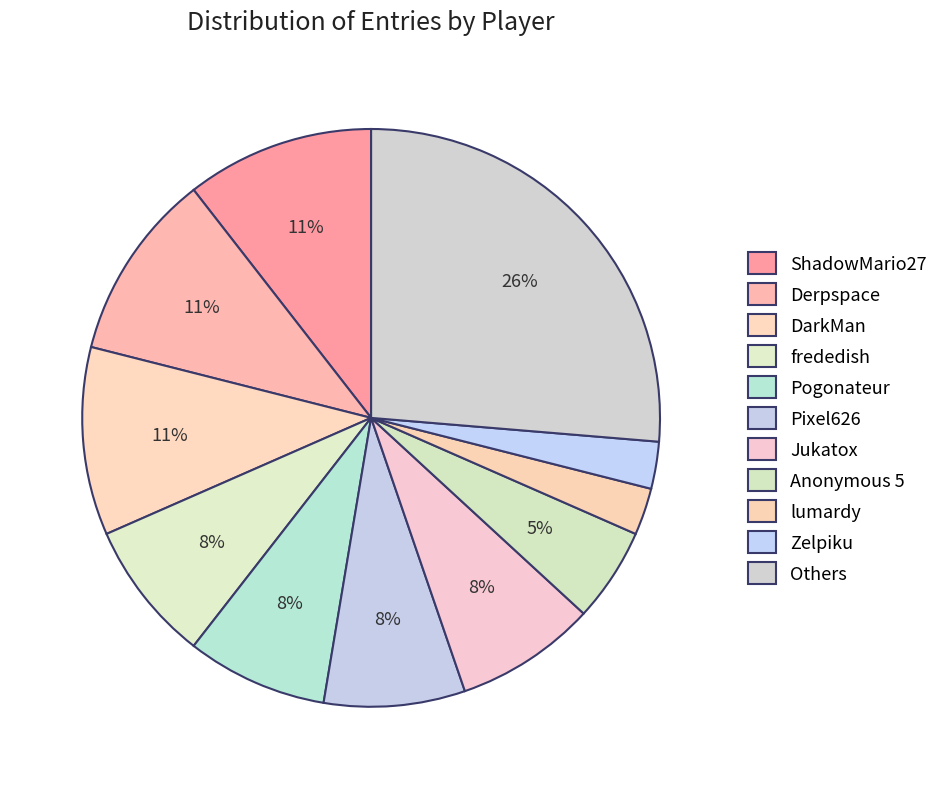

True or false: Anonymous 5 accounts for 1% of the total.

False